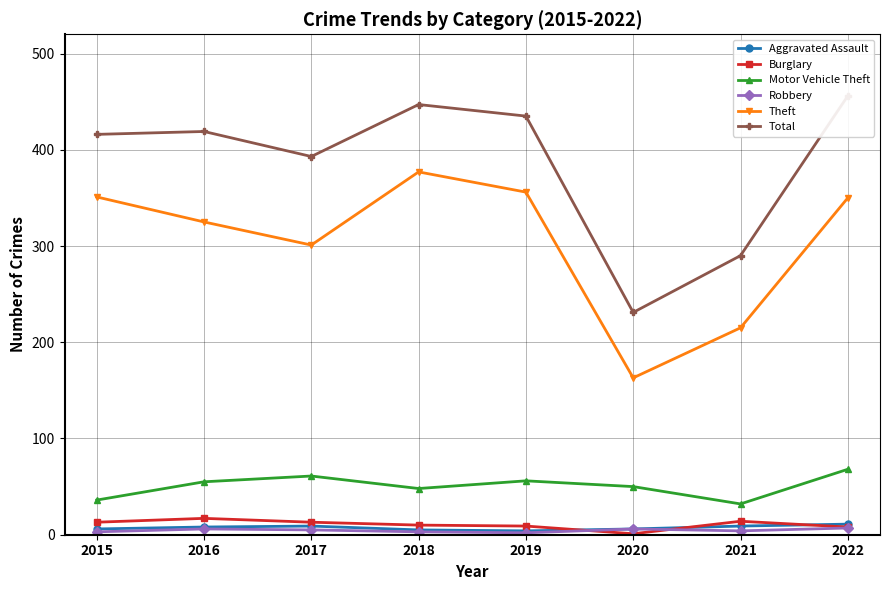

Does the chart have visible grid lines?

Yes